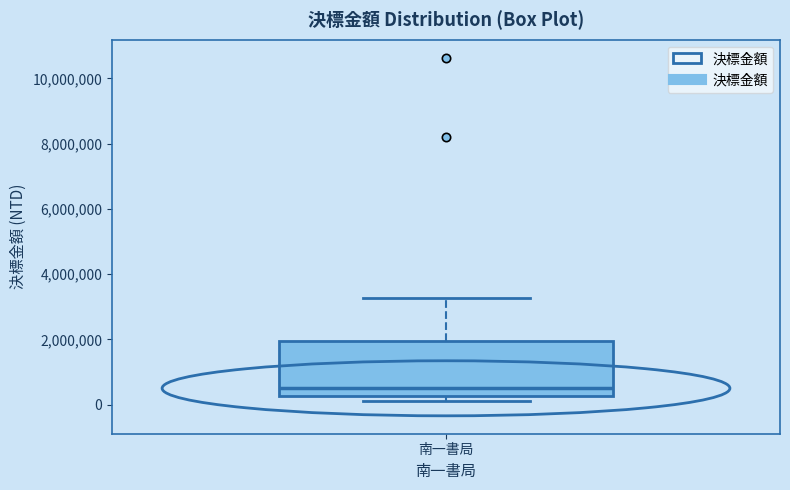

Read this box plot against the y-axis: the position of the median line, the range covered by the box, and the ends of both whiskers. The values are not printed on the chart, so give them approximately, as read against the axis.

median 600000, box 200000 to 2000000, whiskers 0 to 3200000